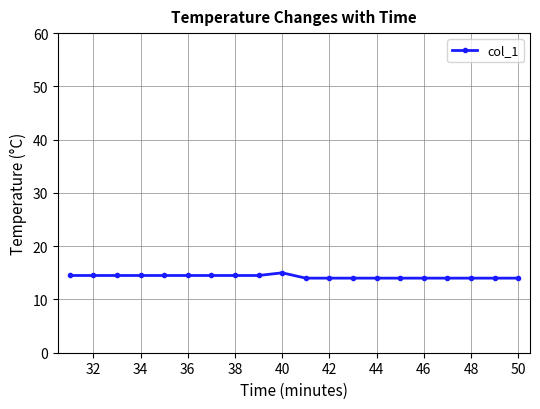

What is the minimum value shown in the chart?

14.0